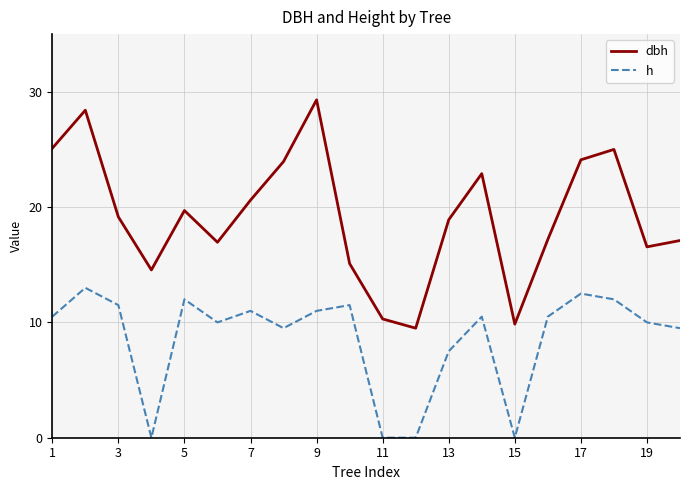

List the series in order of their peak value, lowest first.

h, dbh